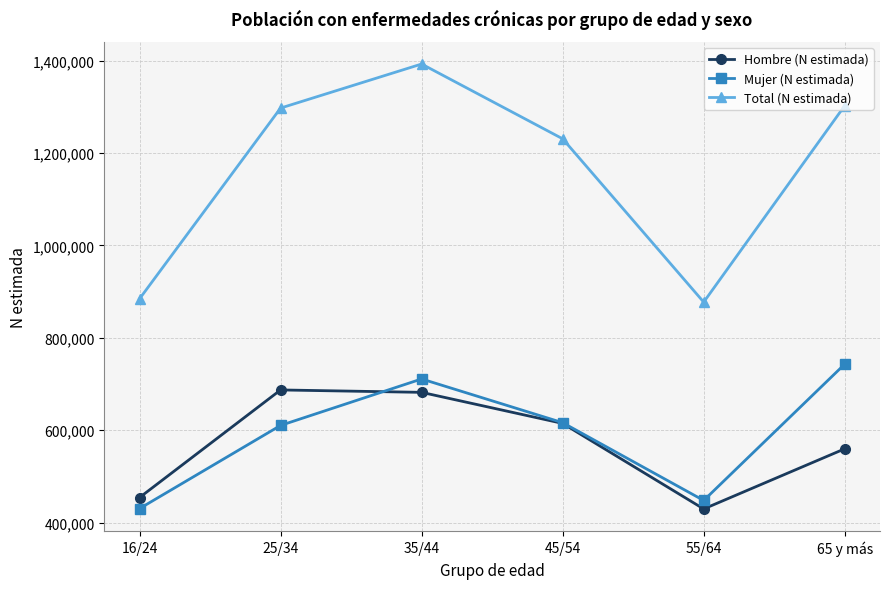

Is it true that Mujer (N estimada) equals 160799 at 16/24?

False